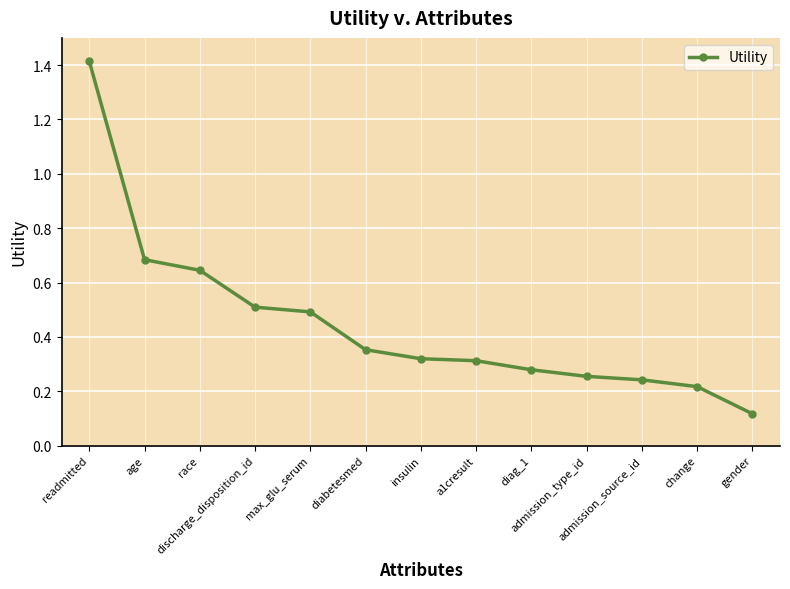

What is the difference between the second highest and second lowest values?

0.5